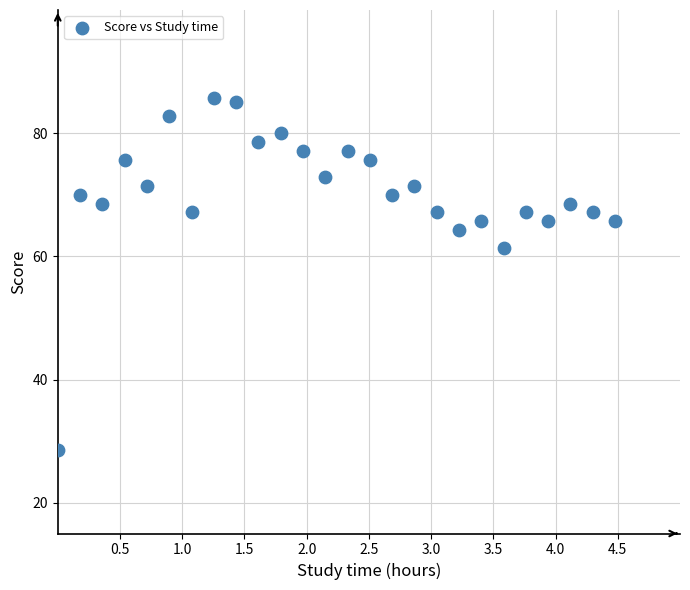

What is the range of X values (max minus min)?

4.5